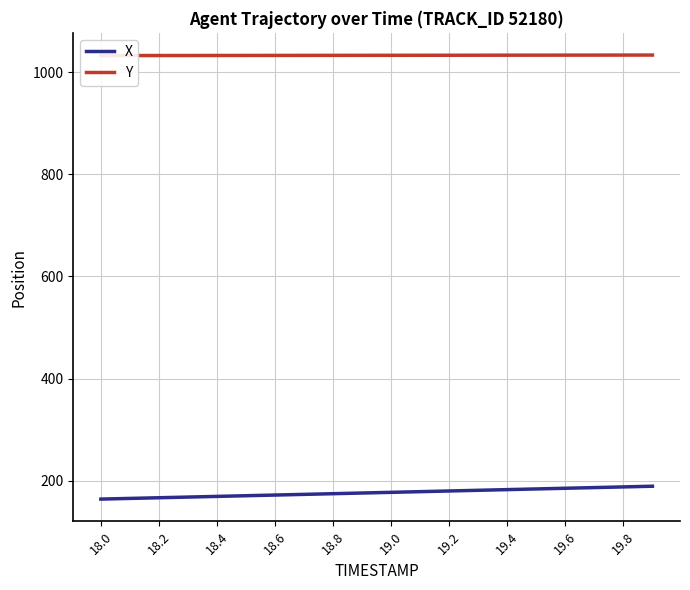

What is the value of the Y point at the 2nd from the left?

1032.7